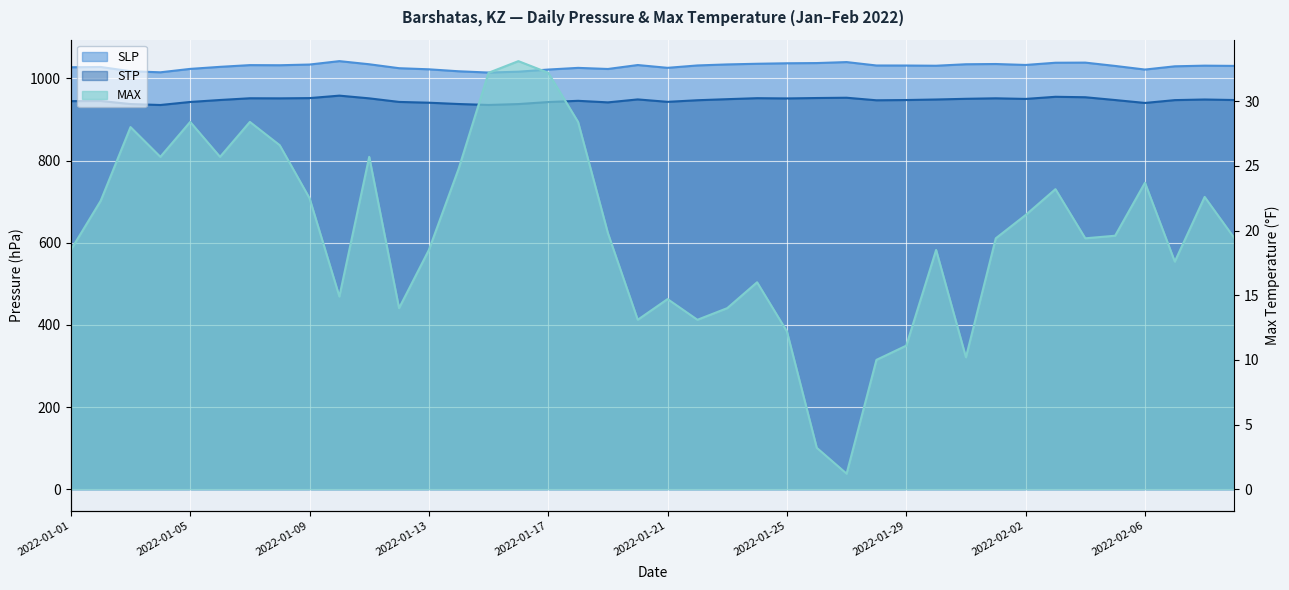

Reading left to right, what are all the values shown in this chart?

SLP: 2022-01-01=1027.2	2022-01-02=1027.9	2022-01-03=1017.5	2022-01-04=1014.9	2022-01-05=1023.2	2022-01-06=1028.2	2022-01-07=1032.4	2022-01-08=1032.1	2022-01-09=1033.8	2022-01-10=1042.1	2022-01-11=1034.5	2022-01-12=1024.9	2022-01-13=1022.2	2022-01-14=1017.4	2022-01-15=1014.3	2022-01-16=1016.4	2022-01-17=1021.6	2022-01-18=1025.7	2022-01-19=1023.0	2022-01-20=1032.6	2022-01-21=1025.8	2022-01-22=1031.6	2022-01-23=1034.1	2022-01-24=1035.7	2022-01-25=1036.9	2022-01-26=1037.4	2022-01-27=1039.8	2022-01-28=1031.5	2022-01-29=1031.4	2022-01-30=1030.9	2022-01-31=1034.5	2022-02-01=1035.1	2022-02-02=1032.8	2022-02-03=1038.2	2022-02-04=1038.5	2022-02-05=1030.4	2022-02-06=1021.6	2022-02-07=1029.5	2022-02-08=1031.1	2022-02-09=1030.5
STP: 2022-01-01=944.7	2022-01-02=945.1	2022-01-03=937.6	2022-01-04=935.3	2022-01-05=942.7	2022-01-06=947.5	2022-01-07=951.7	2022-01-08=951.5	2022-01-09=952.1	2022-01-10=958.1	2022-01-11=951.5	2022-01-12=942.8	2022-01-13=940.9	2022-01-14=937.7	2022-01-15=935.4	2022-01-16=937.6	2022-01-17=942.5	2022-01-18=945.5	2022-01-19=941.7	2022-01-20=948.9	2022-01-21=943.0	2022-01-22=946.9	2022-01-23=949.5	2022-01-24=951.9	2022-01-25=951.3	2022-01-26=952.3	2022-01-27=953.0	2022-01-28=946.8	2022-01-29=947.4	2022-01-30=948.7	2022-01-31=950.4	2022-02-01=951.6	2022-02-02=950.1	2022-02-03=955.3	2022-02-04=954.2	2022-02-05=947.4	2022-02-06=940.3	2022-02-07=947.2	2022-02-08=948.7	2022-02-09=947.4
MAX: 2022-01-01=18.5	2022-01-02=22.3	2022-01-03=28.0	2022-01-04=25.7	2022-01-05=28.4	2022-01-06=25.7	2022-01-07=28.4	2022-01-08=26.6	2022-01-09=22.5	2022-01-10=14.9	2022-01-11=25.7	2022-01-12=14.0	2022-01-13=18.5	2022-01-14=24.8	2022-01-15=32.2	2022-01-16=33.1	2022-01-17=32.2	2022-01-18=28.4	2022-01-19=19.8	2022-01-20=13.1	2022-01-21=14.7	2022-01-22=13.1	2022-01-23=14.0	2022-01-24=16.0	2022-01-25=12.2	2022-01-26=3.2	2022-01-27=1.2	2022-01-28=10.0	2022-01-29=11.1	2022-01-30=18.5	2022-01-31=10.2	2022-02-01=19.4	2022-02-02=21.2	2022-02-03=23.2	2022-02-04=19.4	2022-02-05=19.6	2022-02-06=23.7	2022-02-07=17.6	2022-02-08=22.6	2022-02-09=19.4